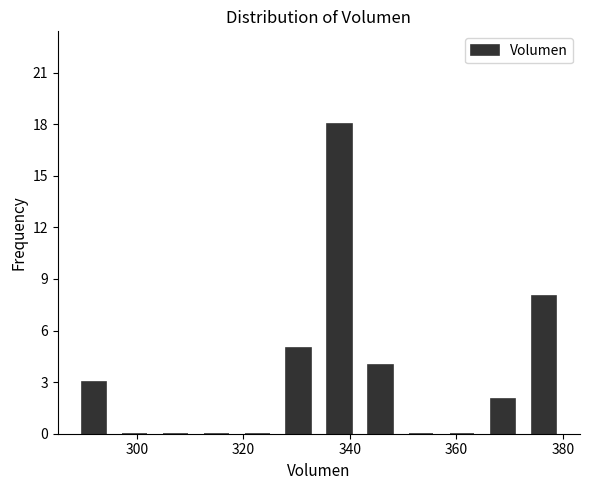

Read against the x-axis, roughly where is the centre of the tallest bar?

338